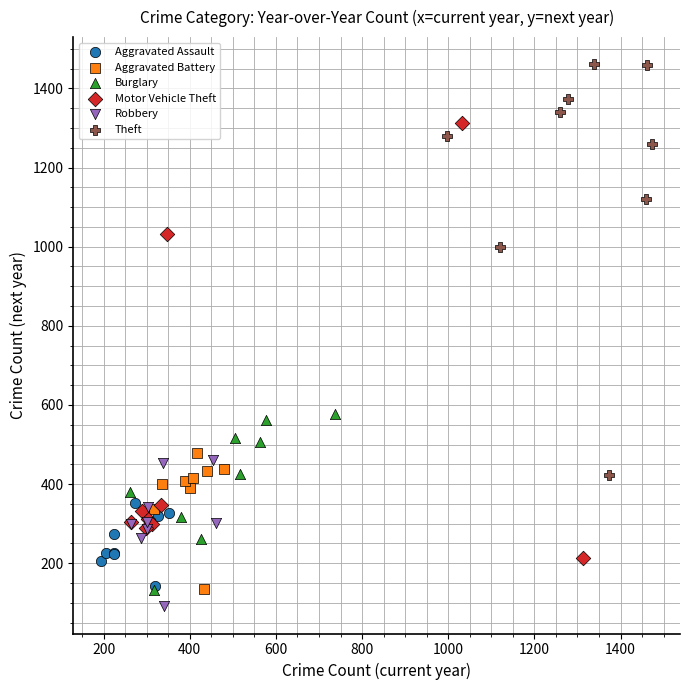

What are all the series names shown in the legend?

Aggravated Assault, Aggravated Battery, Burglary, Motor Vehicle Theft, Robbery, Theft